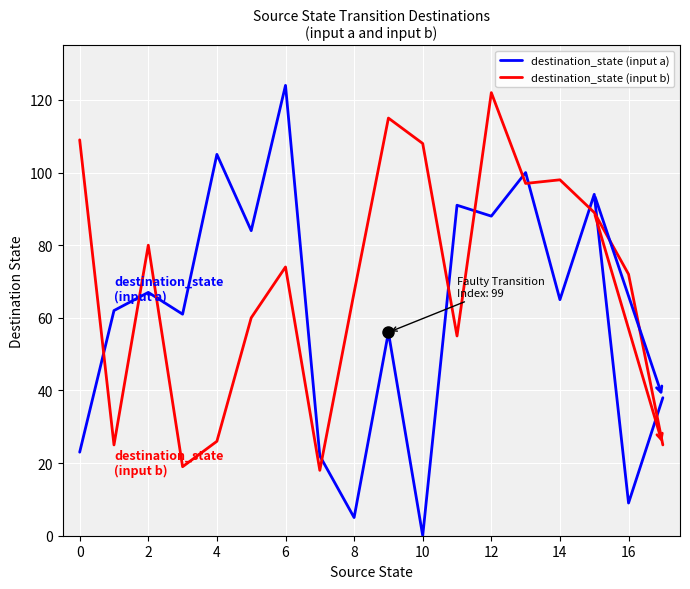

True or false: destination_state (input b) and destination_state (input a) cross at least once.

True